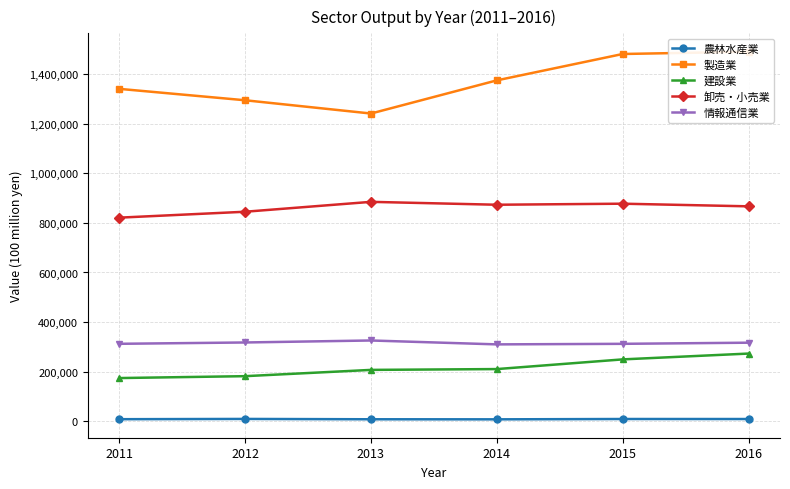

At how many categories does at least one series exceed 1258085?

5